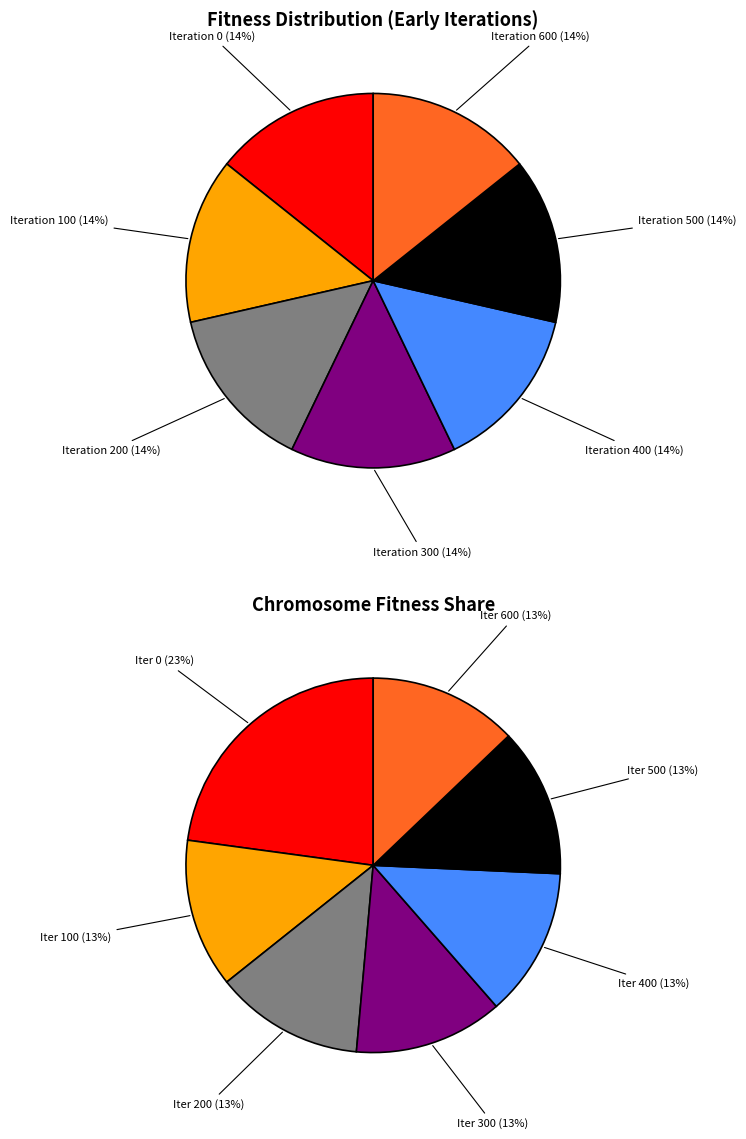

Is the sum of Iteration 600 and Iteration 100 greater than half?

No